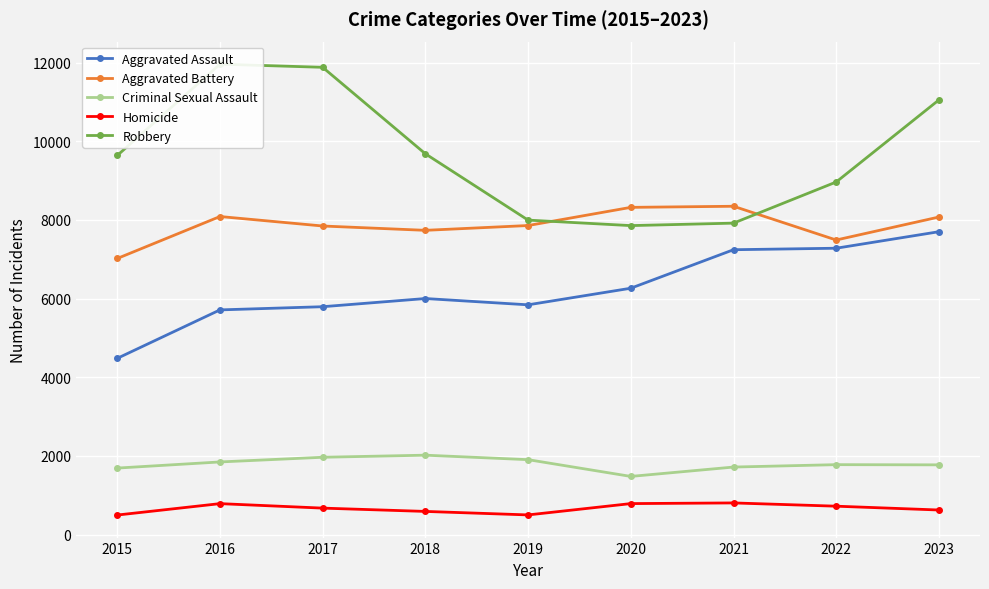

Reading left to right, what are all the values shown in this chart?

Aggravated Assault: 2015=4480	2016=5712	2017=5793	2018=6001	2019=5841	2020=6263	2021=7242	2022=7280	2023=7700
Aggravated Battery: 2015=7019	2016=8086	2017=7845	2018=7735	2019=7857	2020=8319	2021=8347	2022=7489	2023=8073
Criminal Sexual Assault: 2015=1690	2016=1846	2017=1965	2018=2018	2019=1904	2020=1478	2021=1716	2022=1777	2023=1772
Homicide: 2015=496	2016=786	2017=672	2018=588	2019=499	2020=787	2021=804	2022=721	2023=624
Robbery: 2015=9638	2016=11960	2017=11880	2018=9681	2019=7995	2020=7855	2021=7918	2022=8964	2023=11051